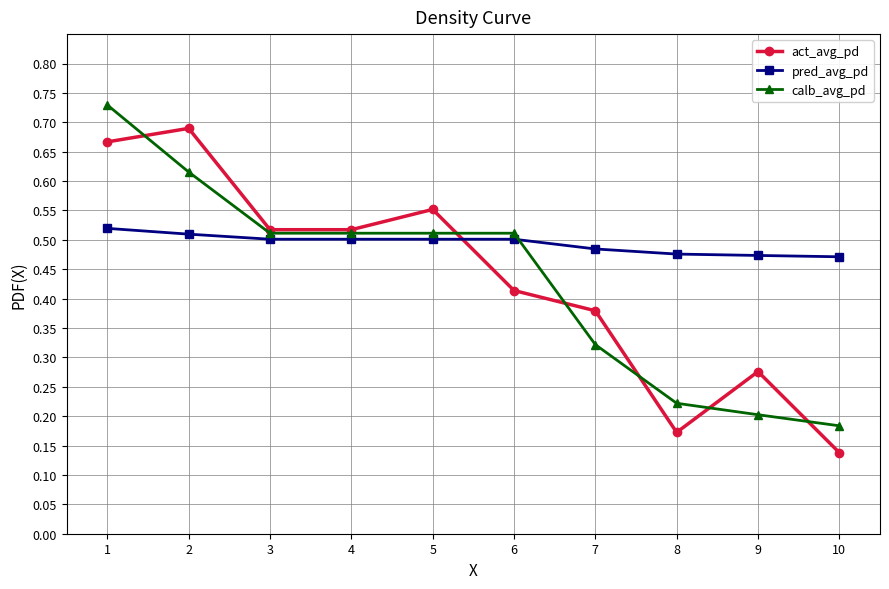

Where do calb_avg_pd and act_avg_pd first cross each other?

1 and 2